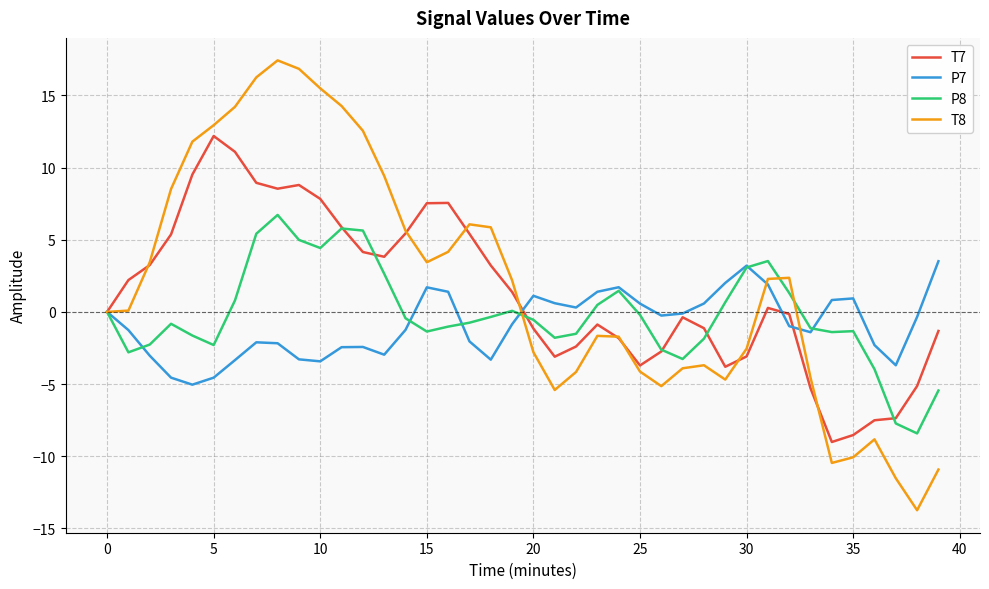

Is this an area chart (filled region under the line)?

No